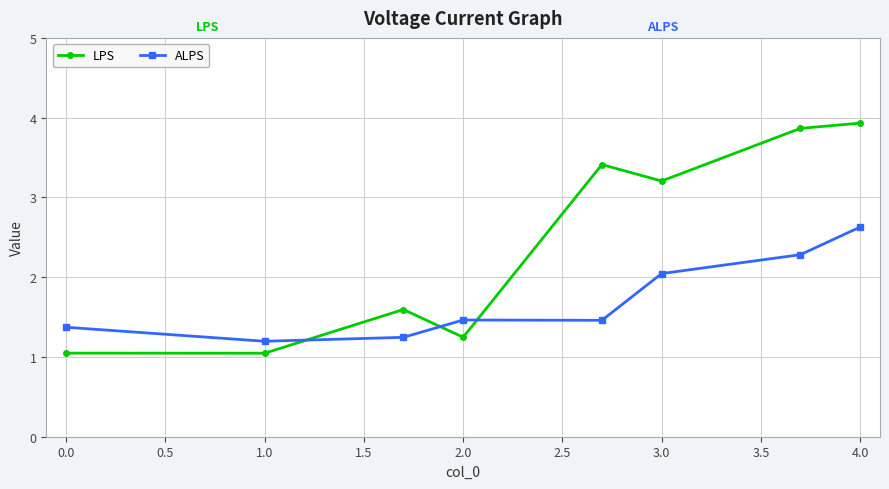

What is the difference between the maximum and minimum values in the LPS series?

2.9